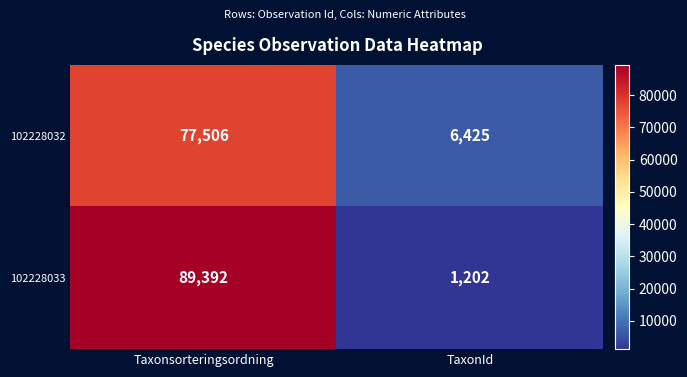

At how many categories does at least one series exceed 28537?

1